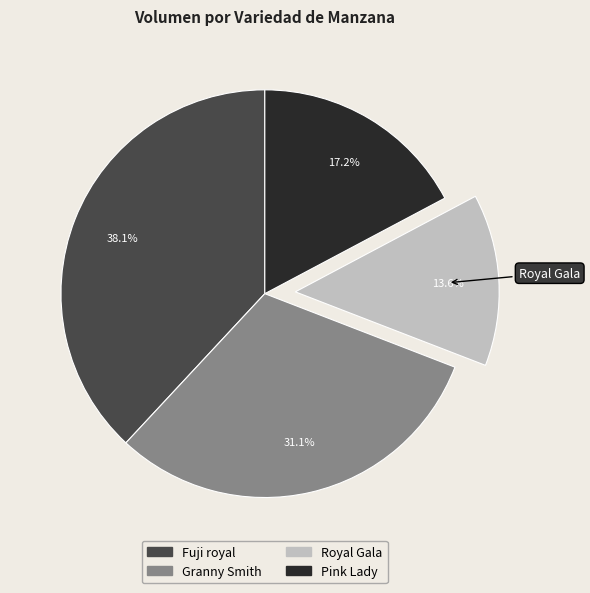

Is there a majority slice in this chart?

No